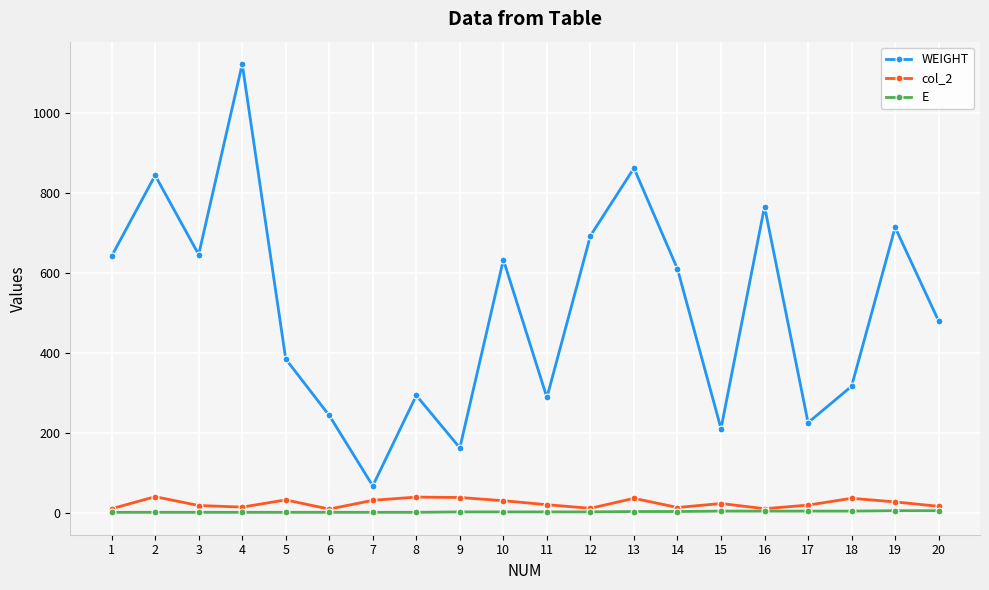

Where does the WEIGHT series first go above 609?

1